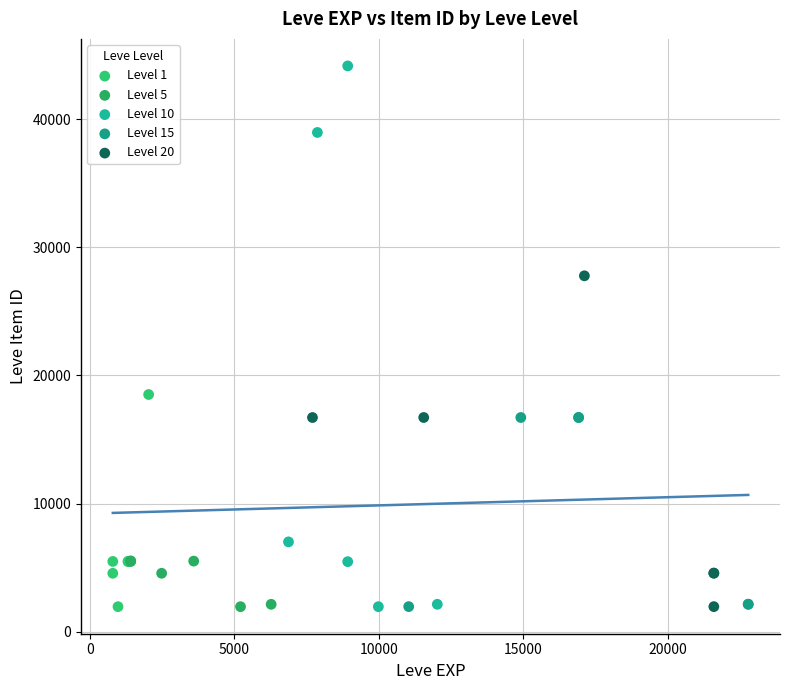

Which series contains the highest Y value?

Level 10